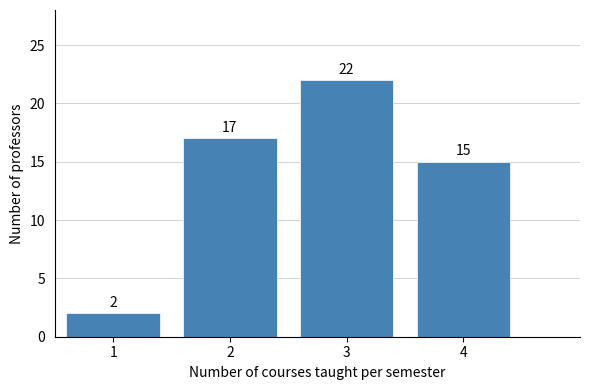

Reading left to right, transcribe all the data shown in this chart.

2	17	22	15